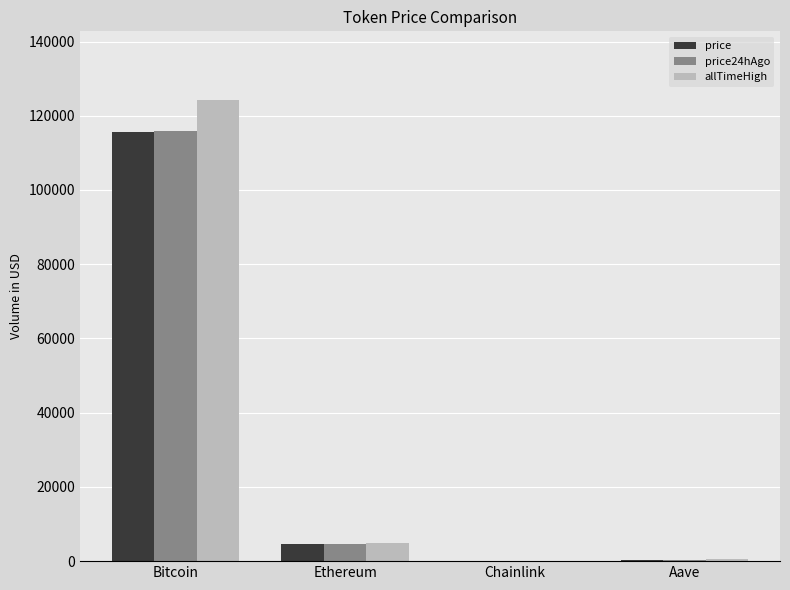

What are all the series names shown in the legend?

price, price24hAgo, allTimeHigh